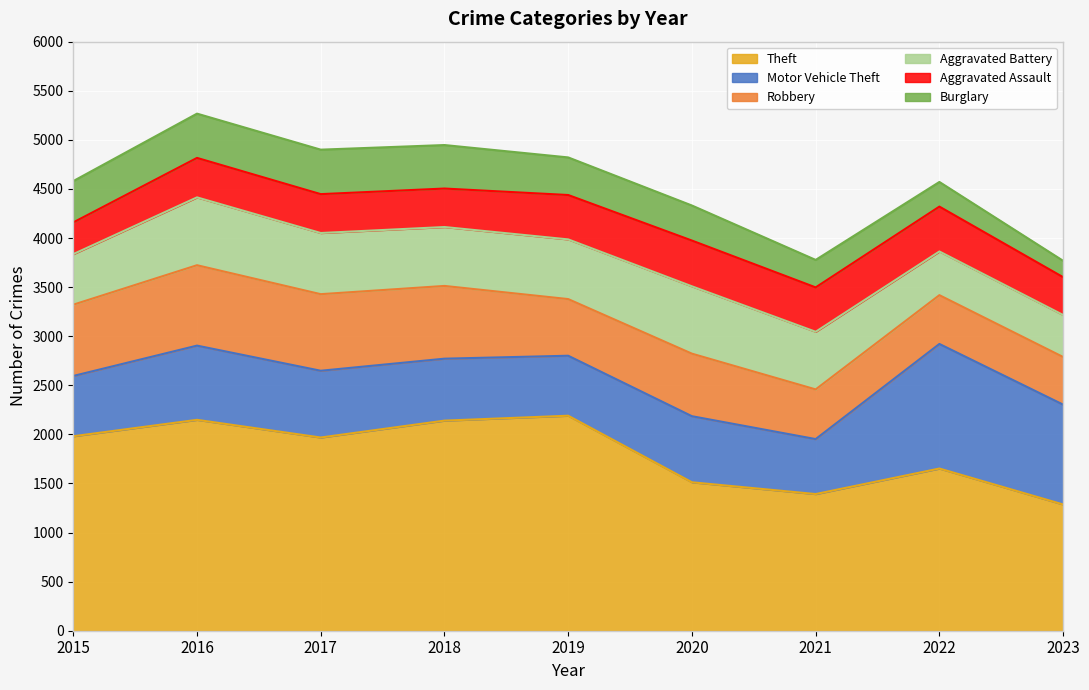

True or false: Burglary has a value of 251 at 2022.

True